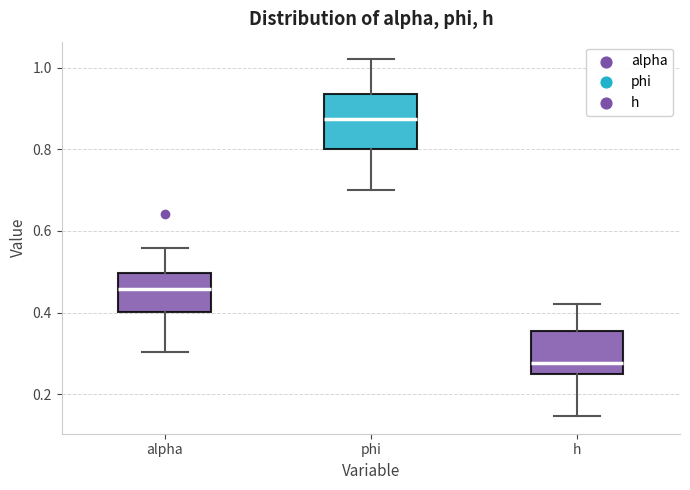

Where is the upper edge of the box for h on the y-axis? The values are not printed on the chart, so give them approximately, as read against the axis.

0.36